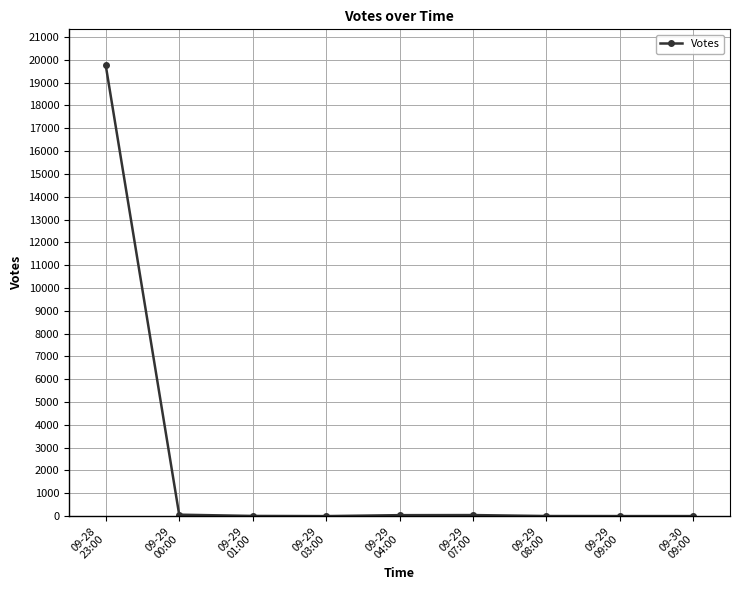

What is the change in value from 09-29
07:00 to 09-30
09:00?

-44